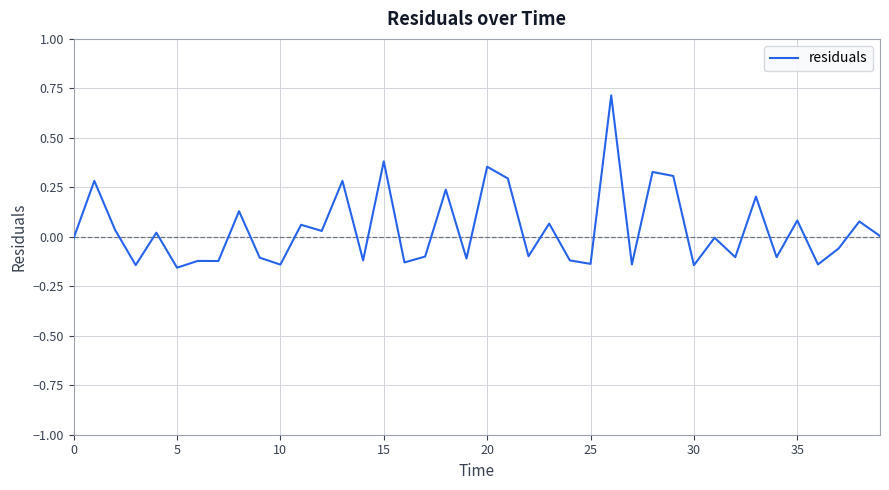

What is the maximum value shown in the chart?

0.7